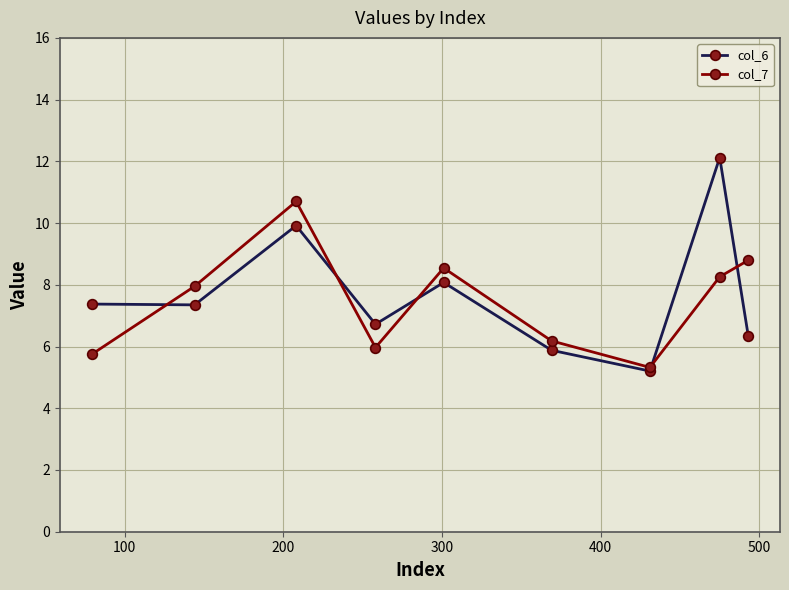

Which series has the widest spread of values?

col_6